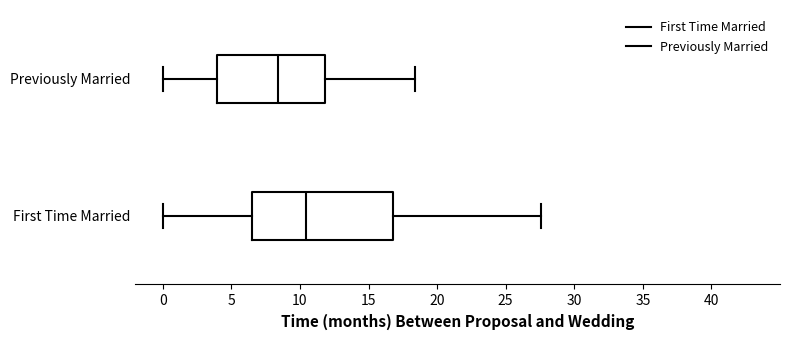

Where does the right whisker of the box for Previously Married end on the x-axis? The values are not printed on the chart, so give them approximately, as read against the axis.

18.5